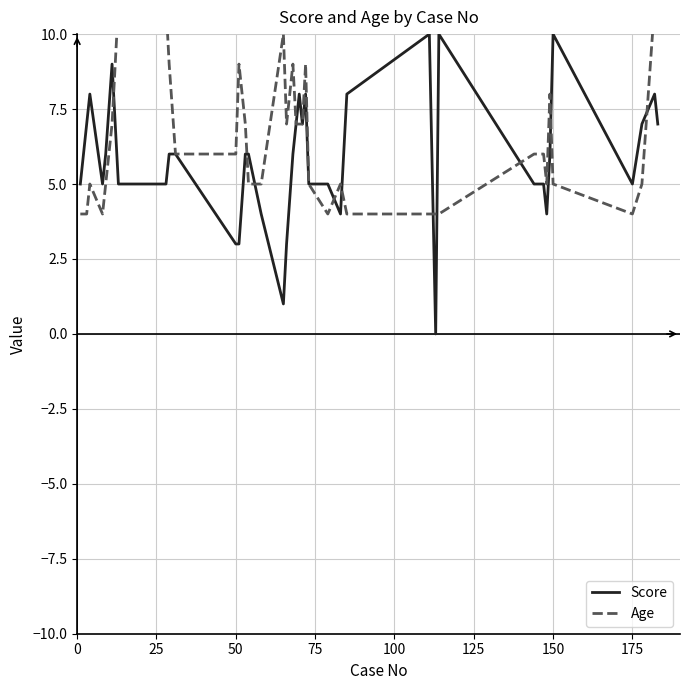

In Age, how many points are higher than both neighbors (excluding endpoints)?

7